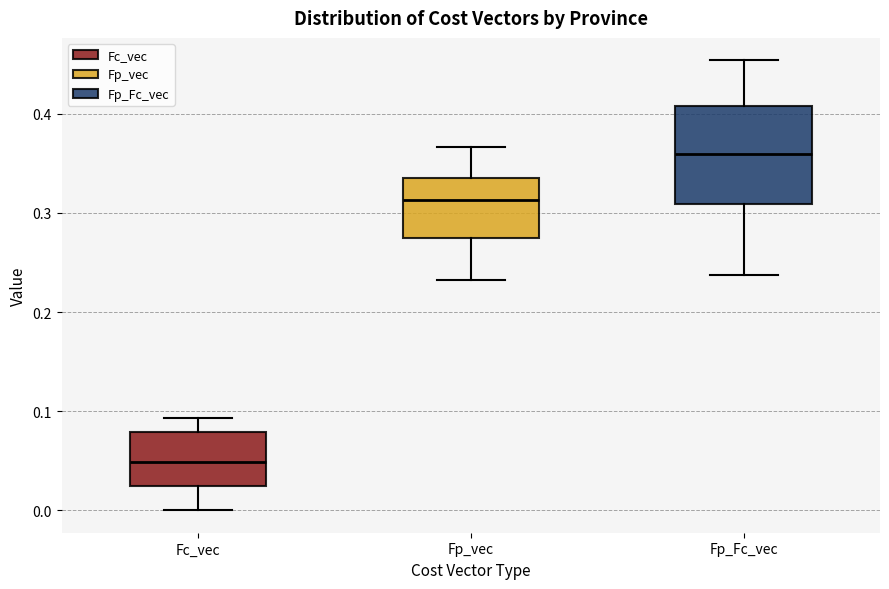

Which box has the highest median line?

Fp_Fc_vec